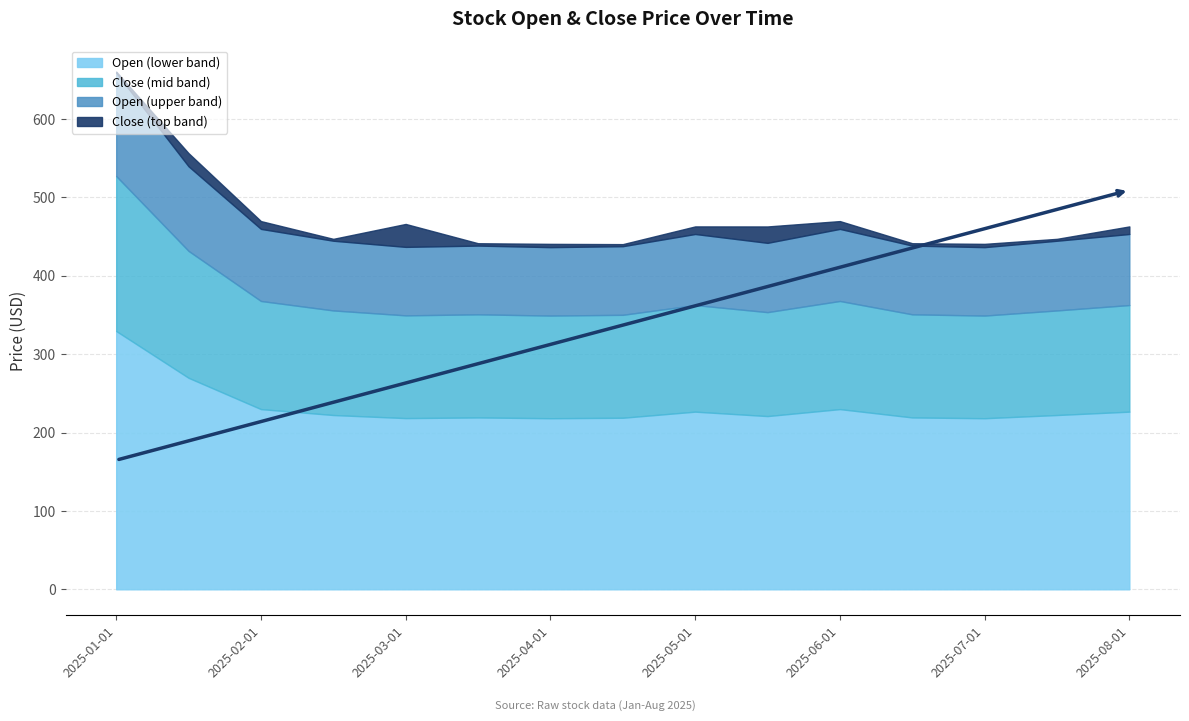

Which category has the lowest value across all series?

2025-04-01